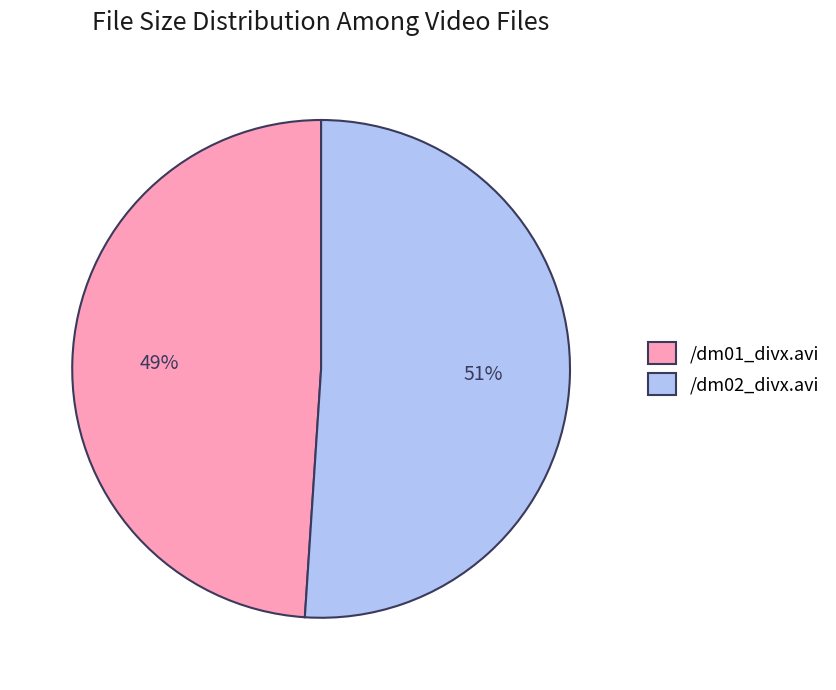

The /dm01_divx.avi slice represents 49% of the pie. True or false?

True